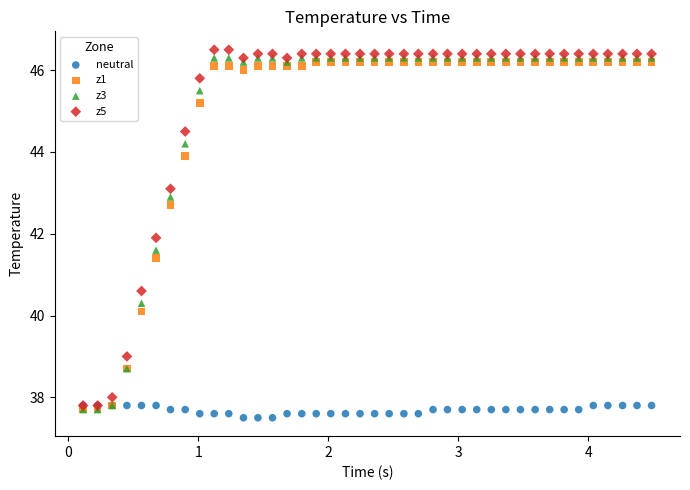

Across all series, what Y value is closest to 42?

41.9